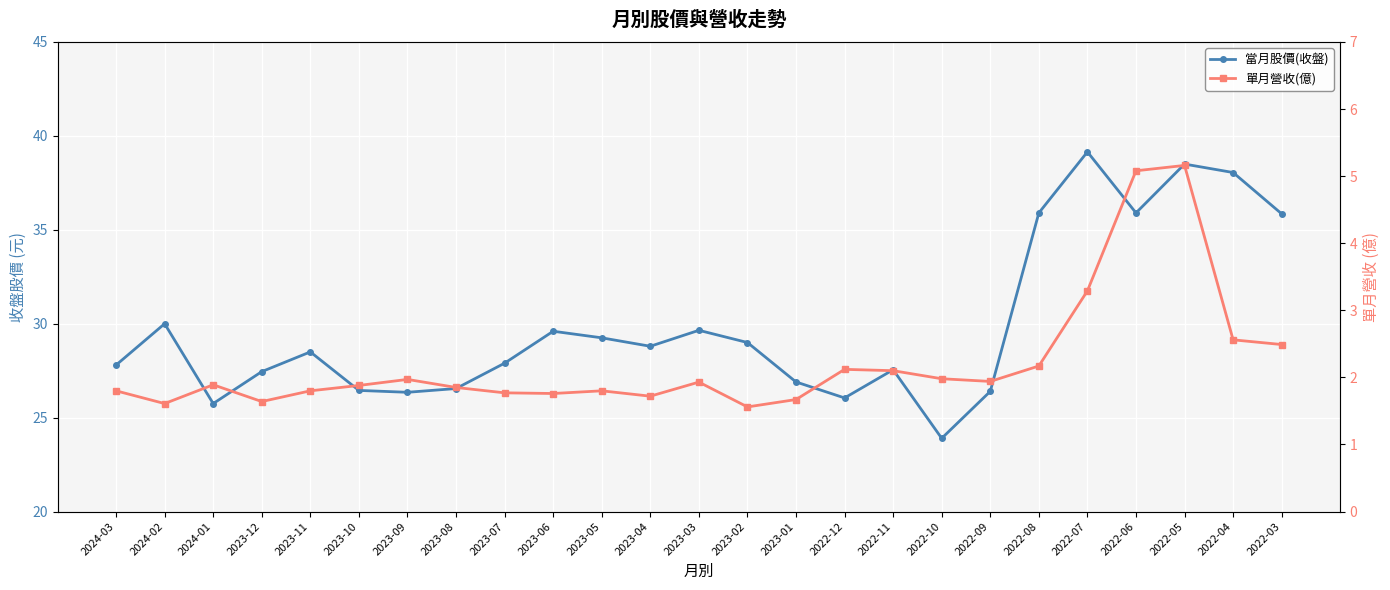

Rank the series by their maximum value, from lowest to highest.

單月營收(億), 當月股價(收盤)